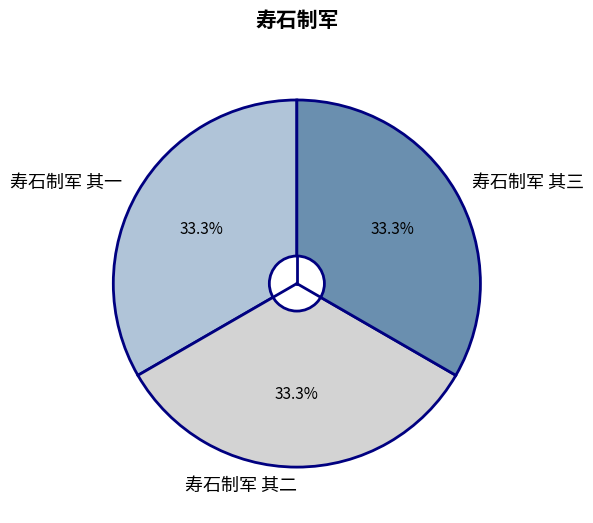

Is there any slice that represents more than half of the pie?

No